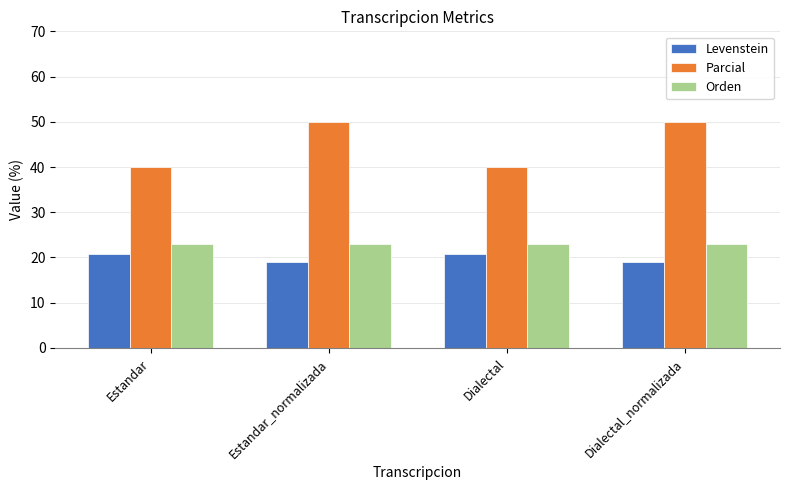

What is the greatest value displayed?

50.0